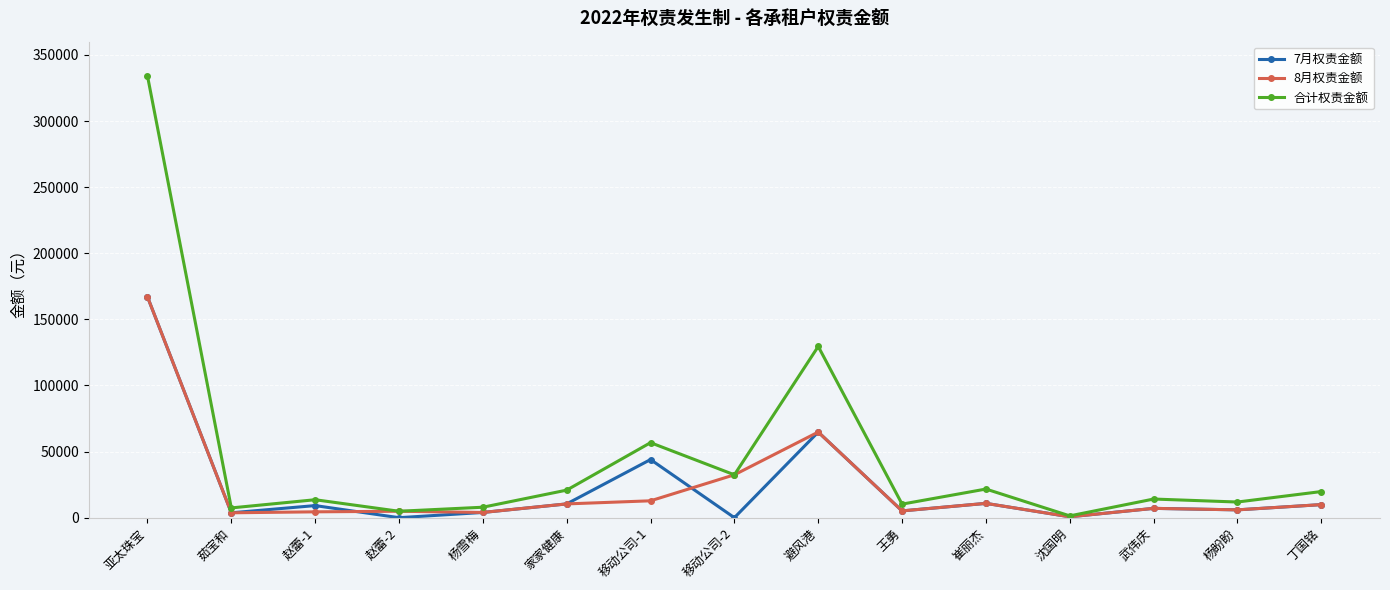

True or false: 7月权责金额 has a value of 228804.1 at 亚太珠宝.

False